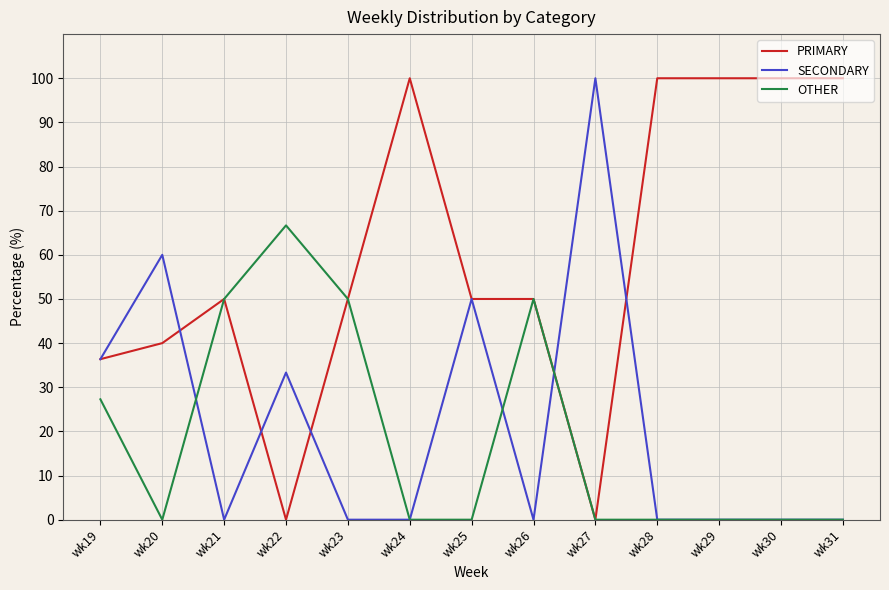

Which series changed the most between wk20 and wk23?

SECONDARY